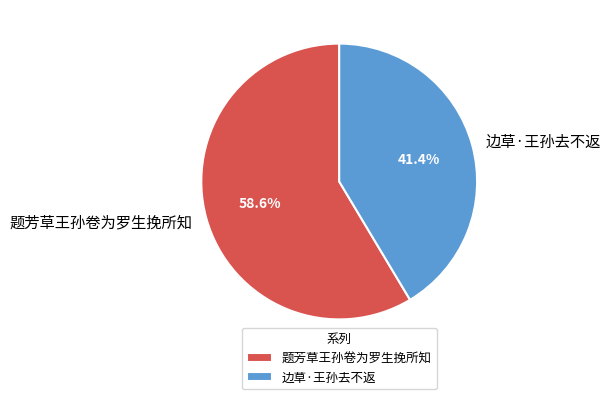

How many slices are in this pie chart?

2